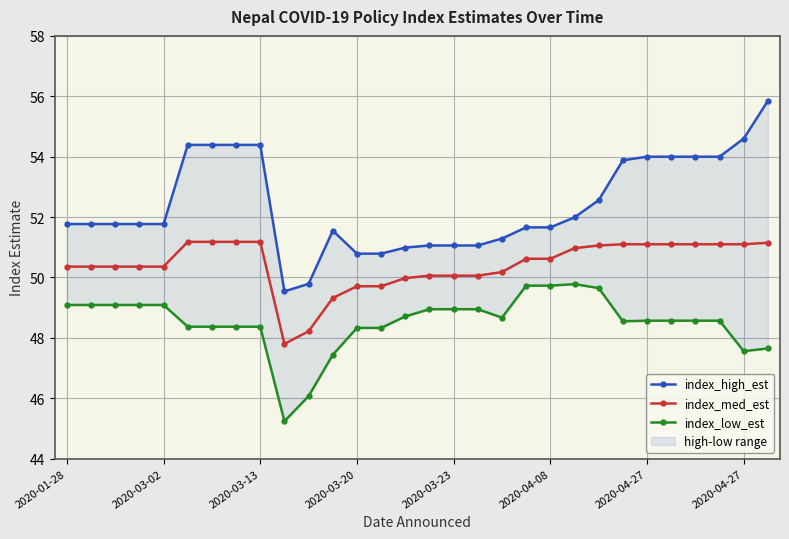

What is the difference between the highest and lowest values at 29?

8.2